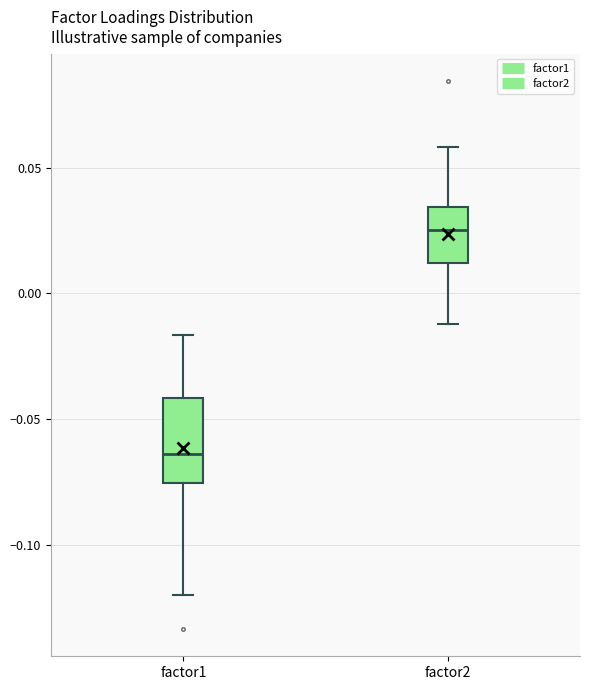

Reading left to right, read every box against the y-axis: the position of its median line, the range the box covers, and the ends of its whiskers. The values are not printed on the chart, so give them approximately, as read against the axis.

factor1: median -0.065, box -0.075 to -0.040, whiskers -0.120 to -0.015
factor2: median 0.025, box 0.010 to 0.035, whiskers -0.010 to 0.060